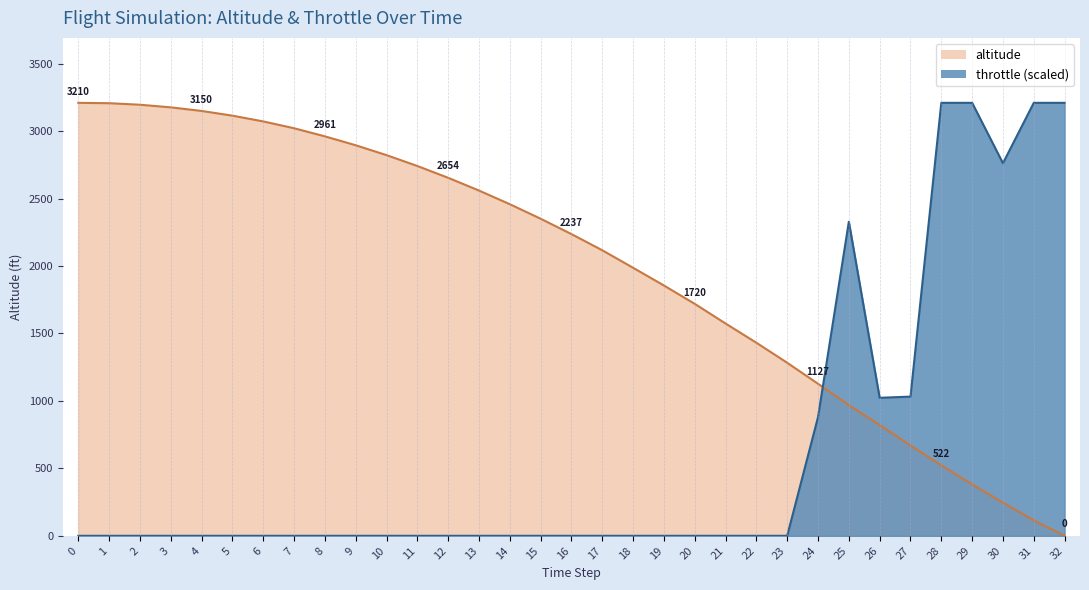

What is the difference between the maximum and minimum values in the altitude series?

3209.8